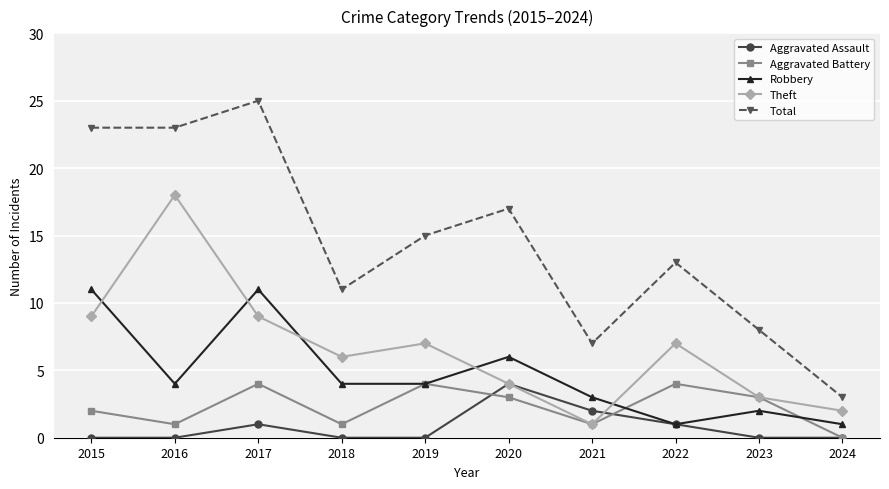

Read the Total value at 2015.

23